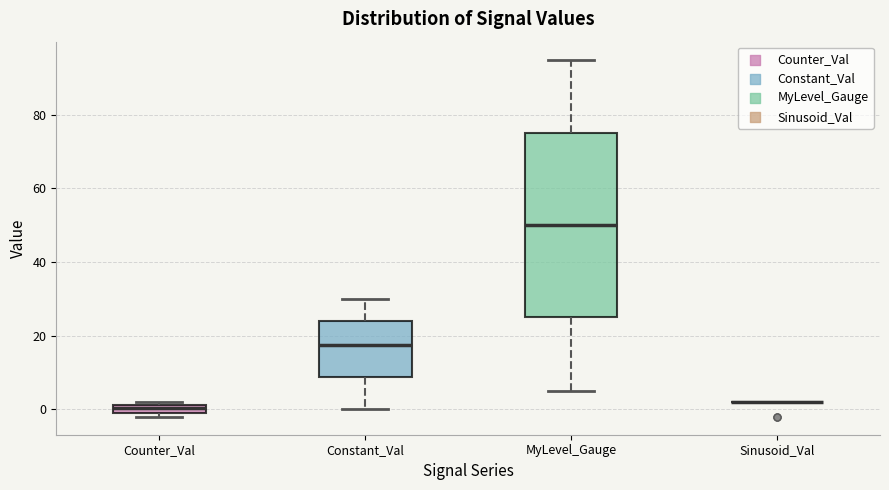

Comparing the boxes themselves (not the whiskers), which one is the tallest?

MyLevel_Gauge